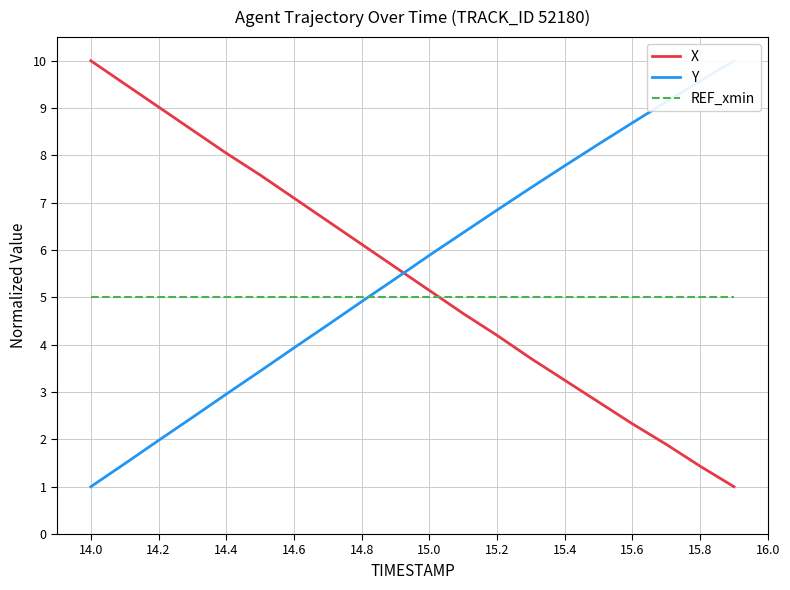

Does the chart have visible grid lines?

Yes